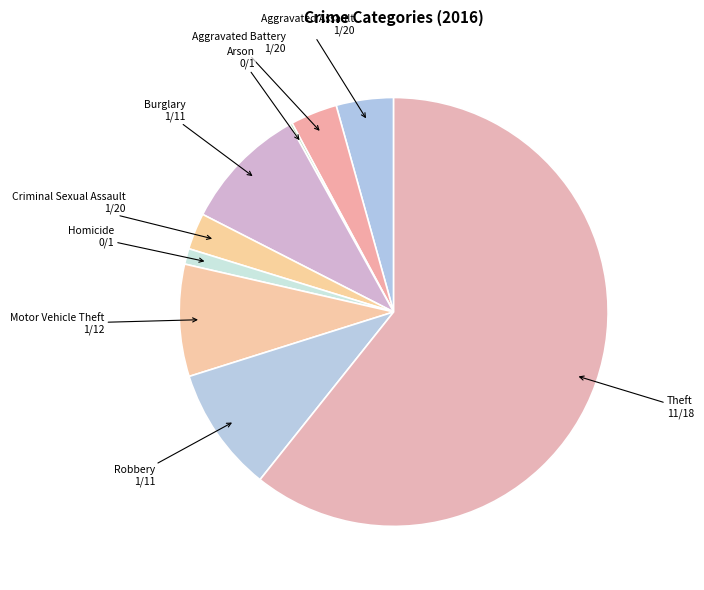

Is it true that Theft is 52% of the pie?

False